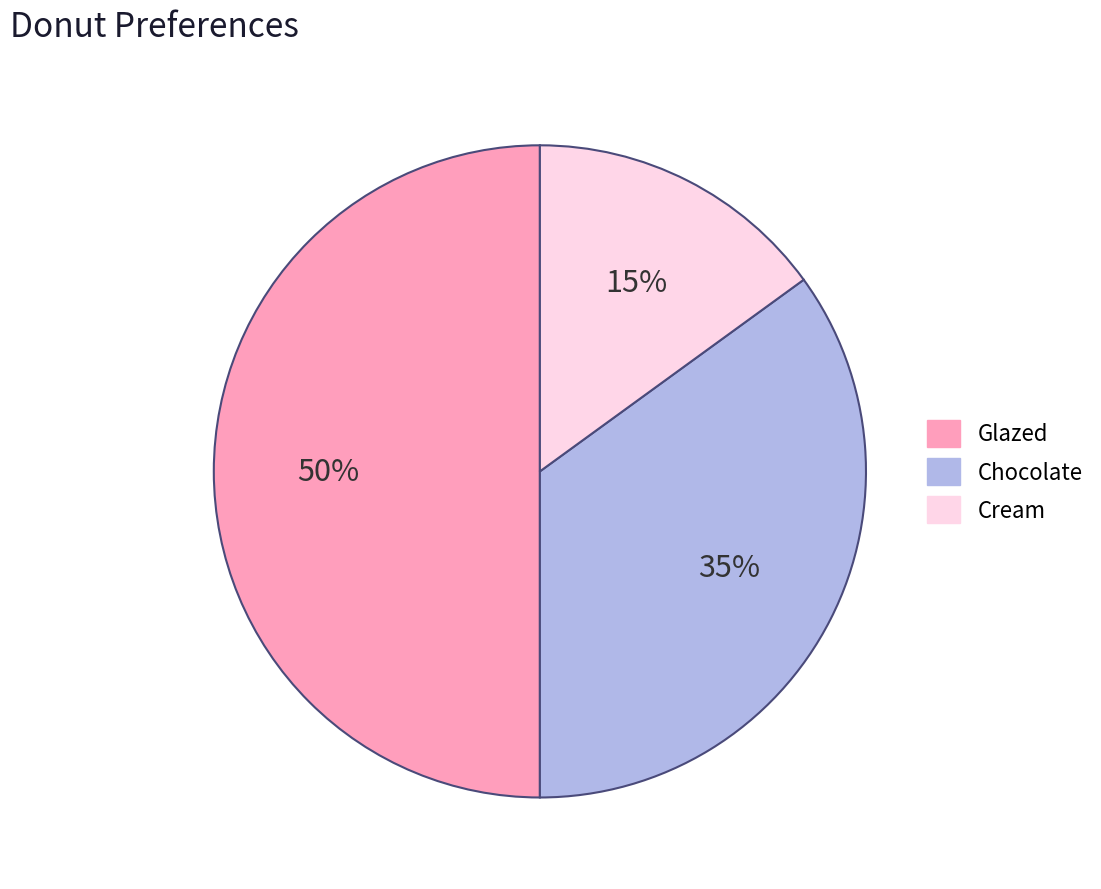

To the nearest percent, what is the difference between the Cream and Chocolate slice percentages?

20%